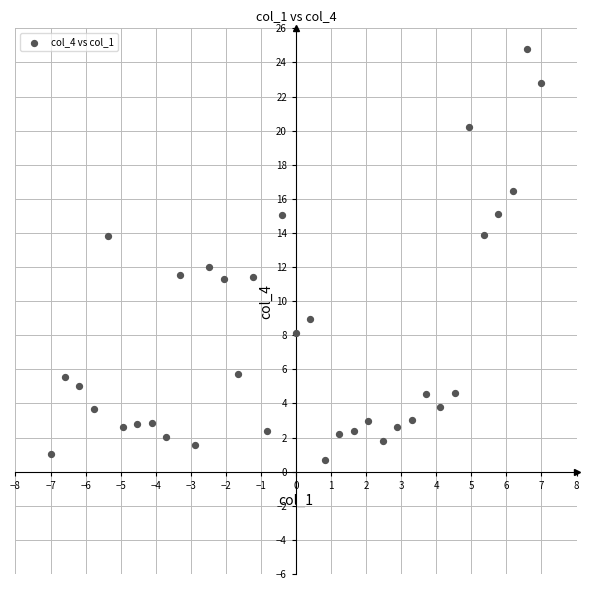

What is the range of X values (max minus min)?

14.0